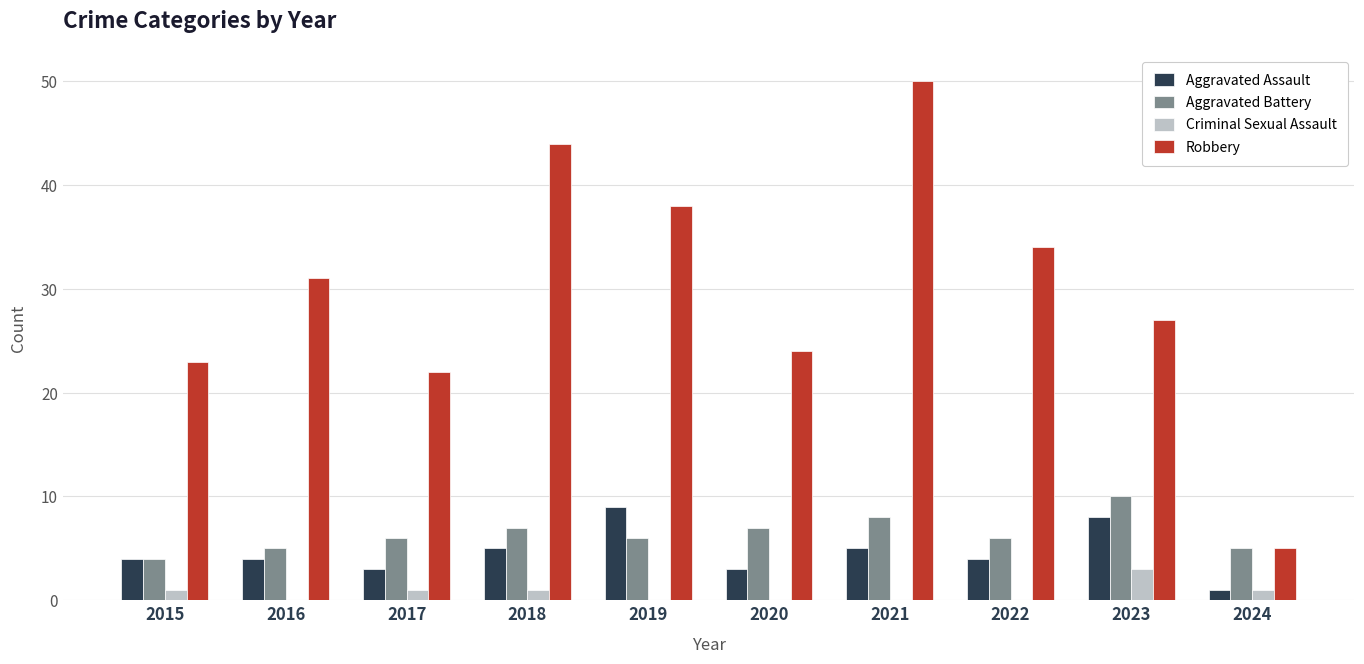

Reading right to left, transcribe all the data shown in this chart.

Aggravated Assault: 1	8	4	5	3	9	5	3	4	4
Aggravated Battery: 5	10	6	8	7	6	7	6	5	4
Criminal Sexual Assault: 1	3	0	0	0	0	1	1	0	1
Robbery: 5	27	34	50	24	38	44	22	31	23